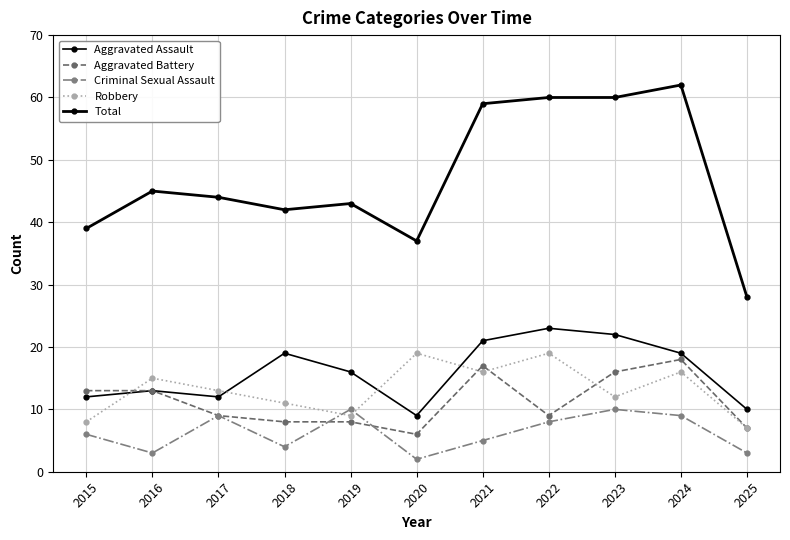

Which has a higher value, 2025 or 2017?

2017